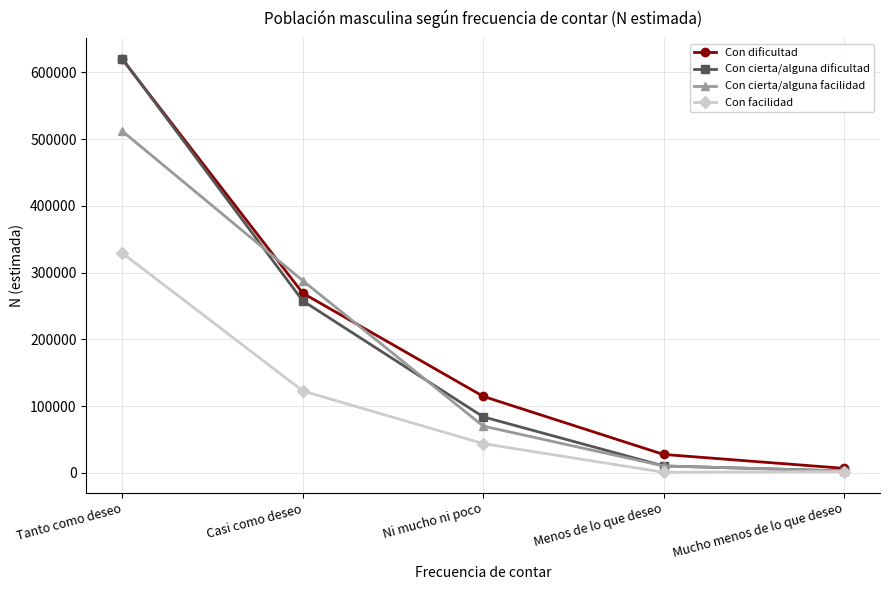

What is the difference between the maximum and minimum values in the Con cierta/alguna dificultad series?

616956